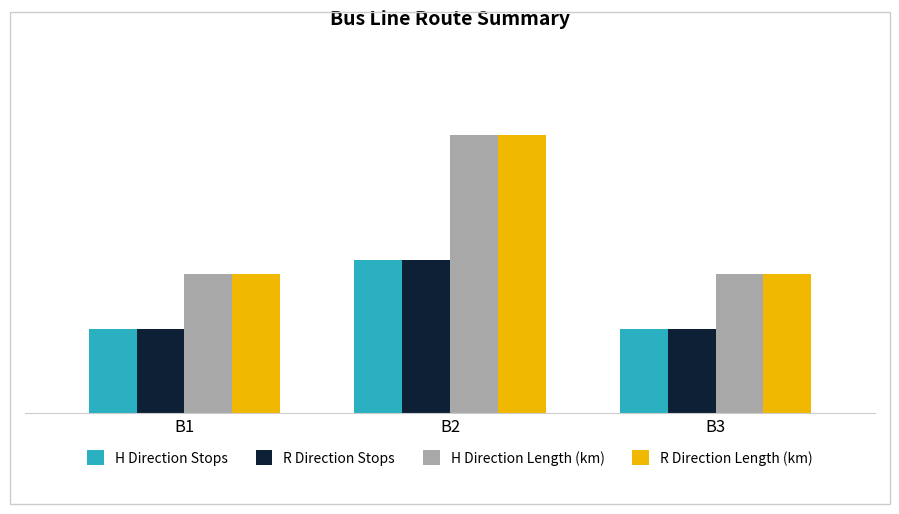

Is it true that H Direction Stops equals 11 at B2?

True